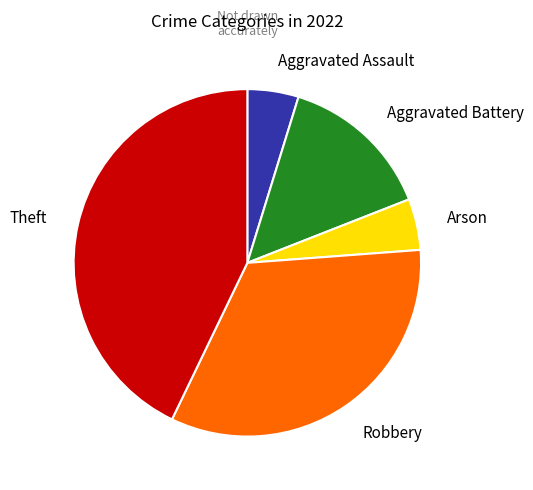

Is there any slice that represents more than half of the pie?

No